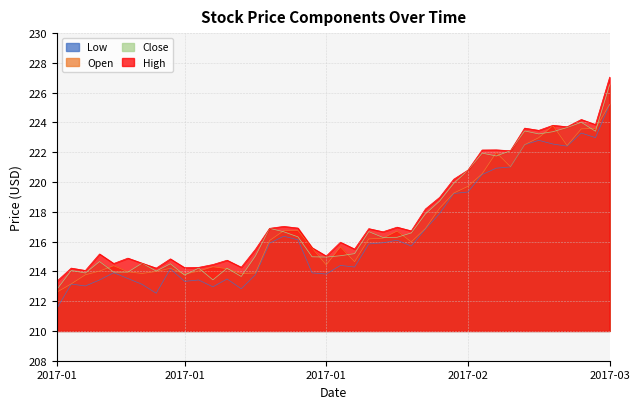

Is the value of High at 2017-01-04 greater than the value of Low at 2017-01-31?

Yes